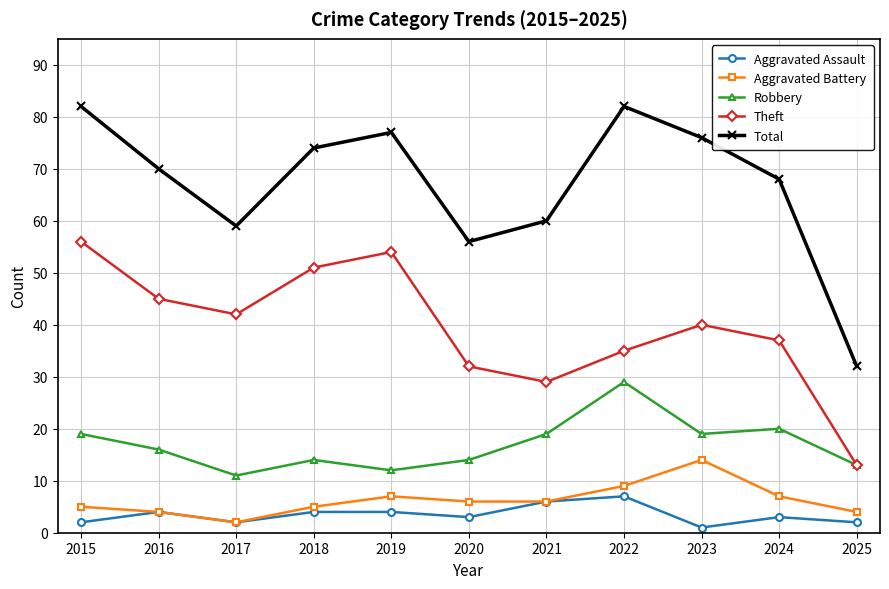

True or false: Total has a value of 107 at 2016.

False